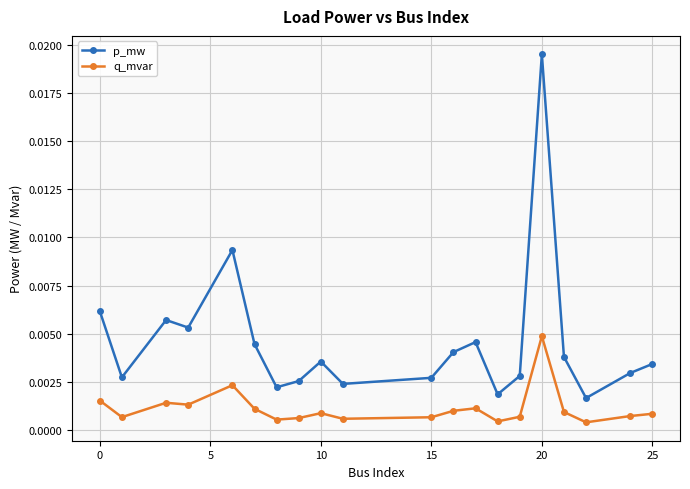

Which series has the largest total across all categories?

p_mw